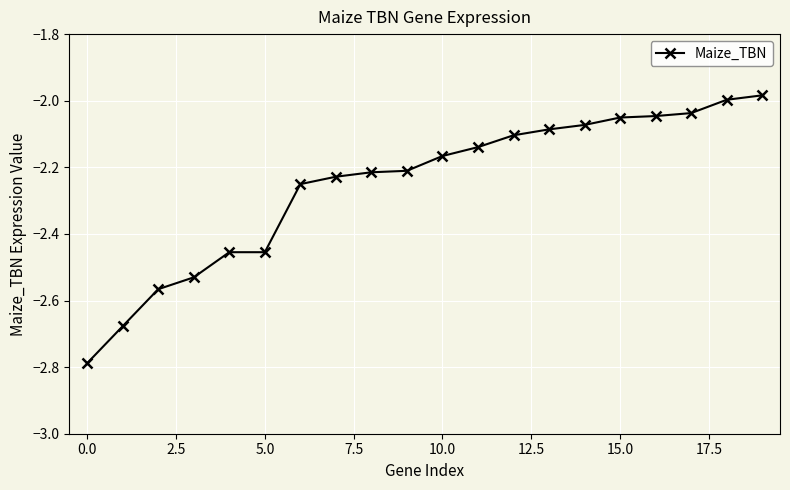

What is the difference between the maximum and minimum values?

0.8